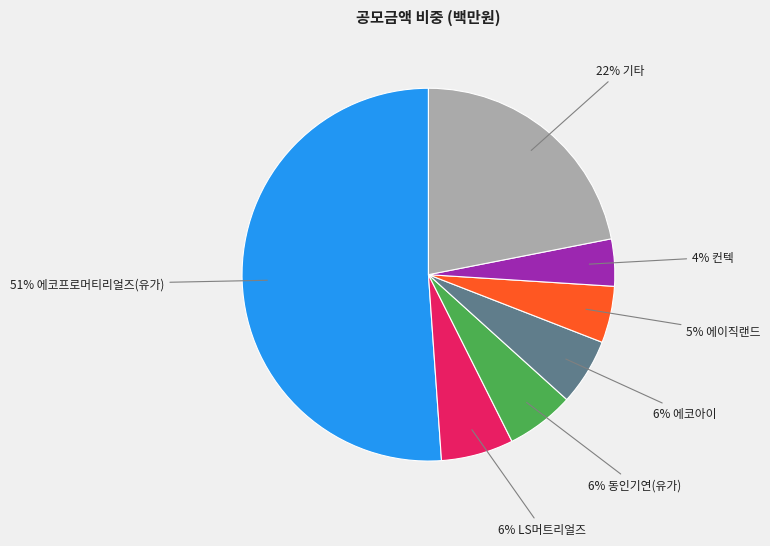

To the nearest percent, what is the difference between the largest and smallest slice percentages?

47%